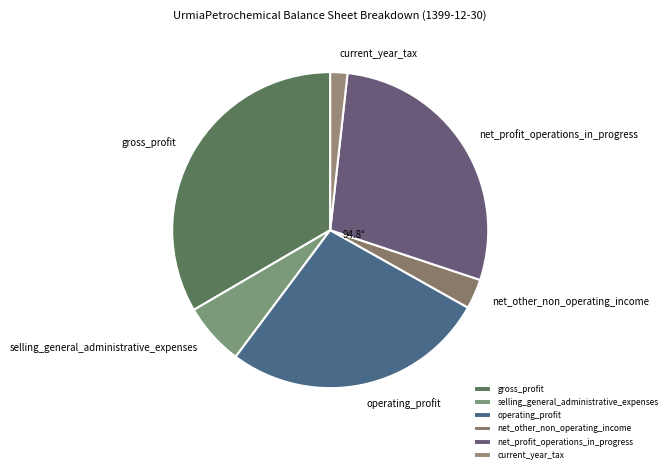

Between net_profit_operations_in_progress and gross_profit, which is larger?

gross_profit